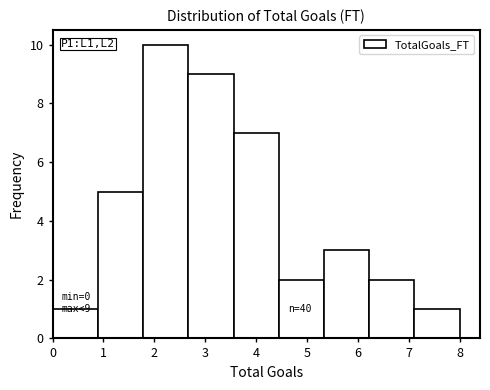

Which range on the x-axis has the tallest bar?

1.8 to 2.7